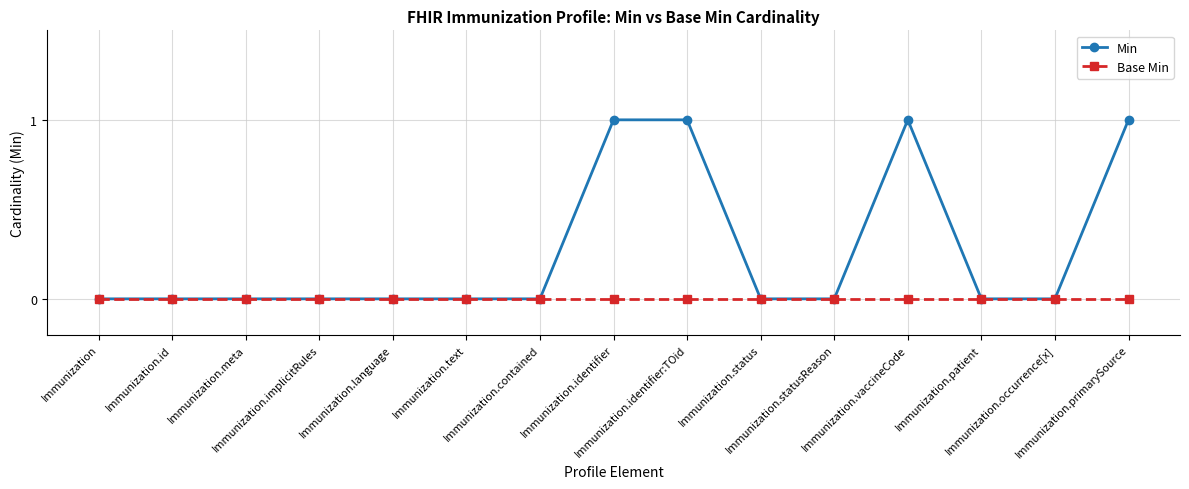

Which series has the largest range (max minus min)?

Min